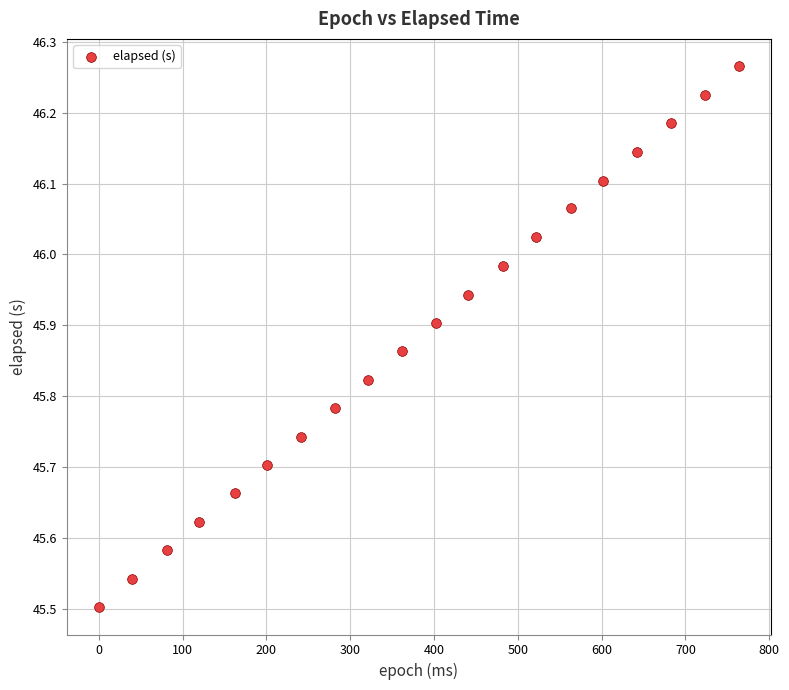

What is the range of Y values (max minus min)?

0.8